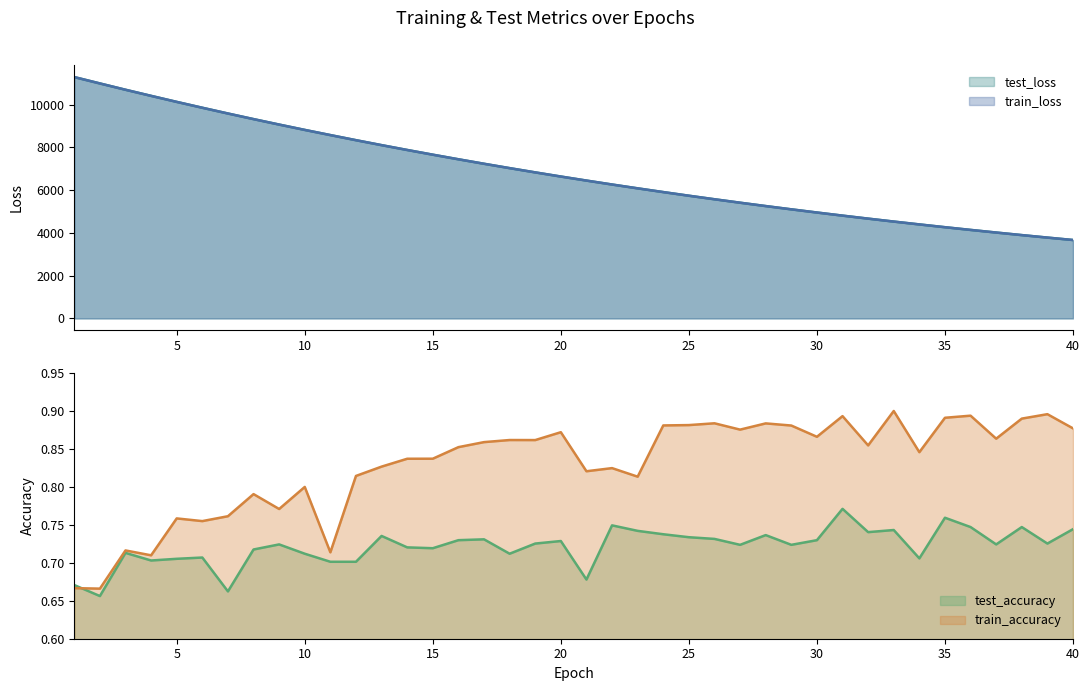

True or false: test_loss and train_accuracy intersect in this chart.

False